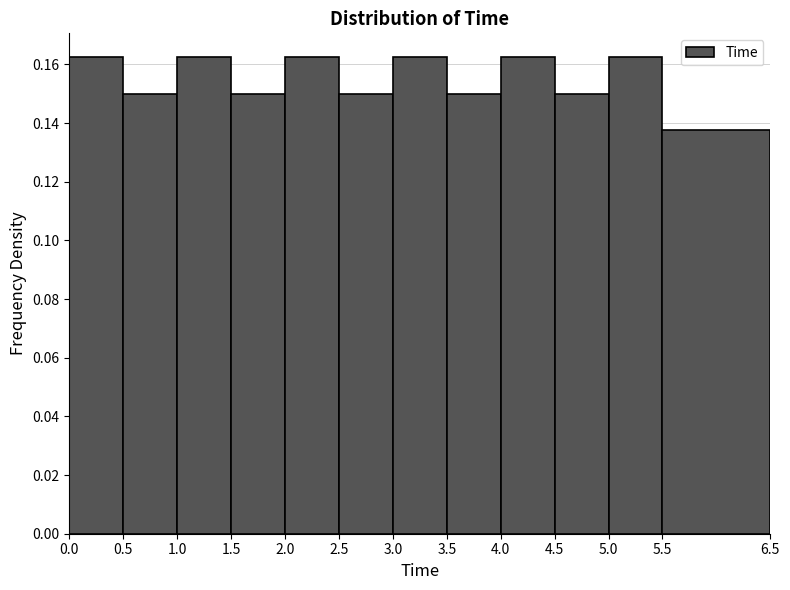

Reading left to right, list every bar in this chart as the range it spans on the x-axis followed by its height. The values are not printed on the chart, so give them approximately, as read against the axis.

0.0 to 0.5: 0.162
0.5 to 1.0: 0.150
1.0 to 1.5: 0.162
1.5 to 2.0: 0.150
2.0 to 2.5: 0.162
2.5 to 3.0: 0.150
3.0 to 3.5: 0.162
3.5 to 4.0: 0.150
4.0 to 4.5: 0.162
4.5 to 5.0: 0.150
5.0 to 5.5: 0.162
5.5 to 6.5: 0.138